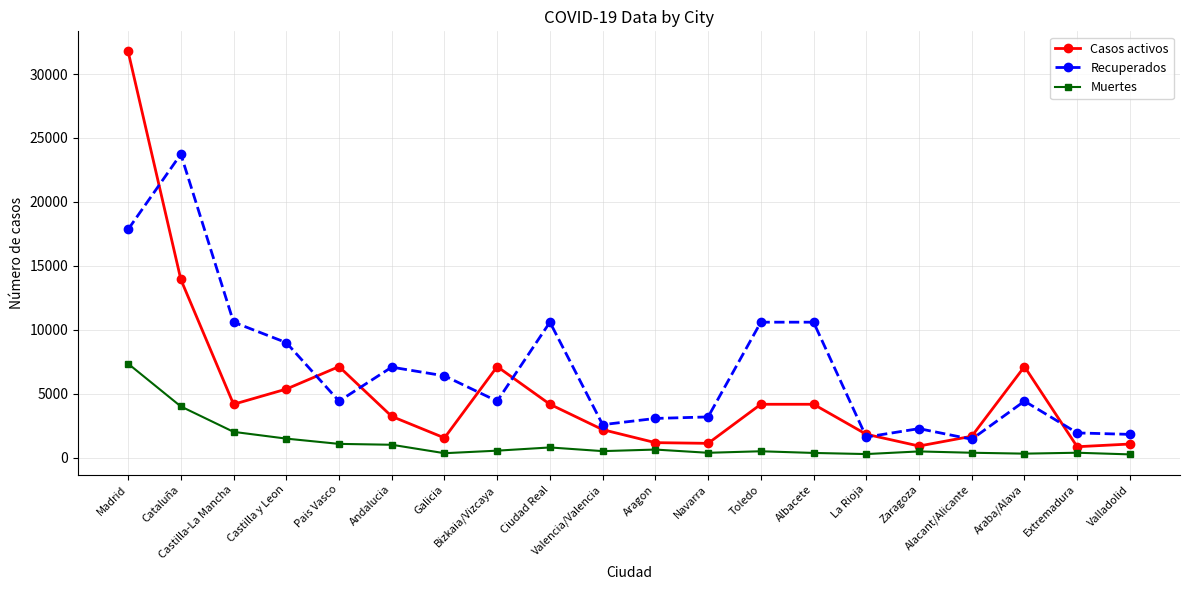

What is the approximate value of Casos activos at Valladolid?

1070